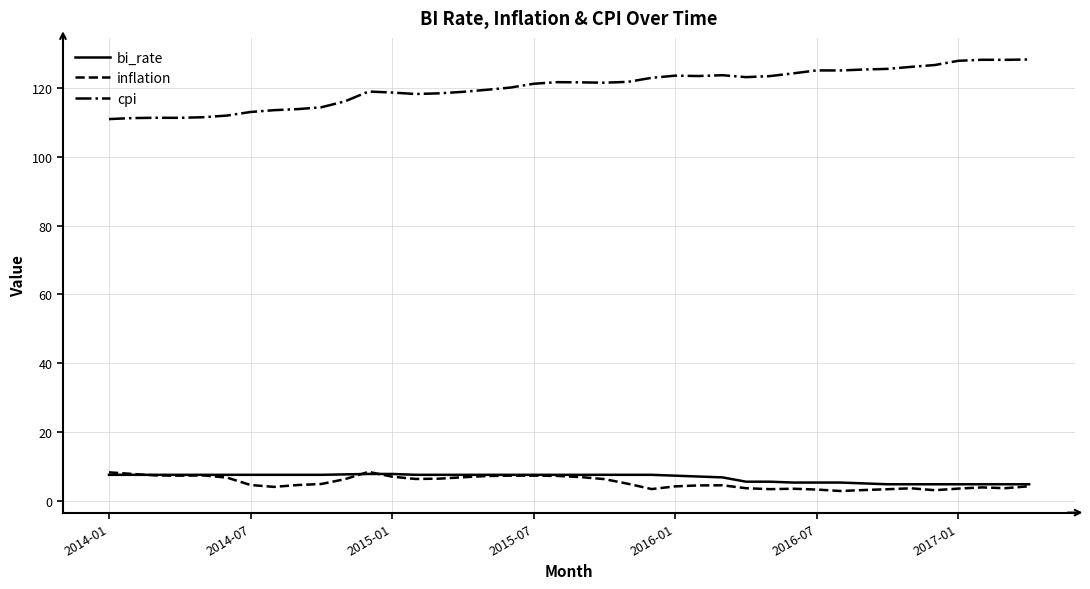

True or false: inflation and cpi intersect in this chart.

False